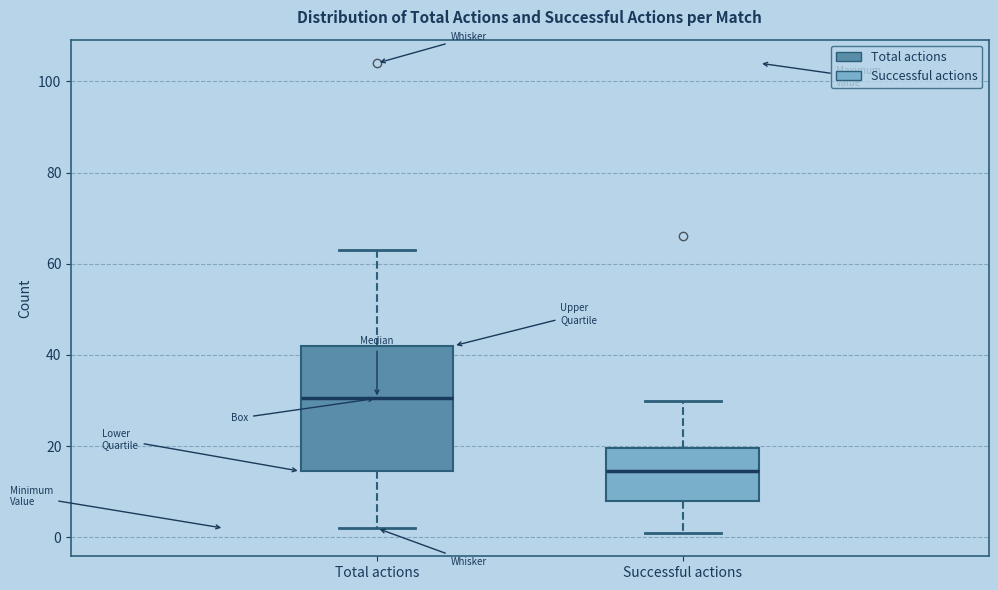

Which box is the tallest, from its lower edge to its upper edge?

Total actions